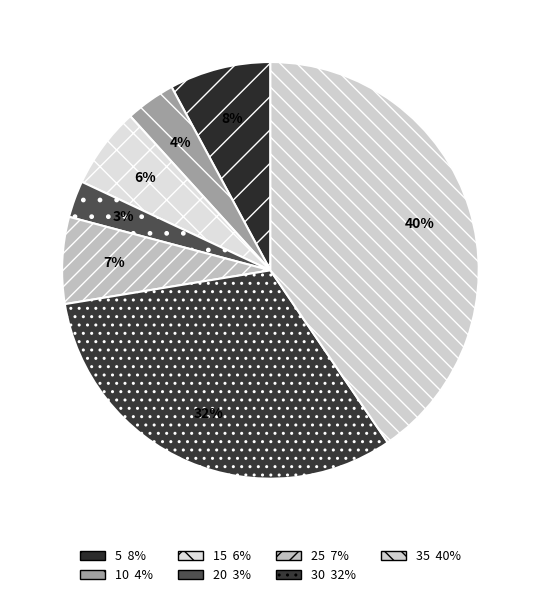

How many segments does this pie chart have?

7